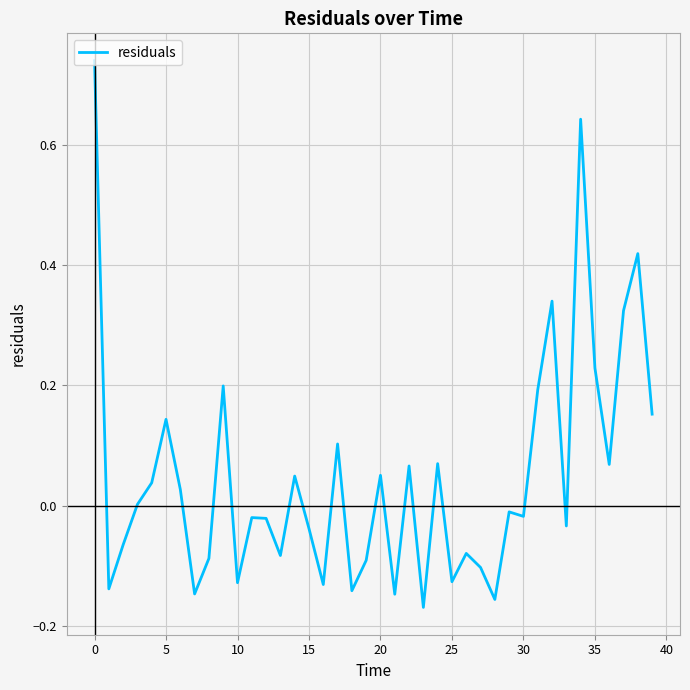

Does the chart display data point markers on the line(s)?

No